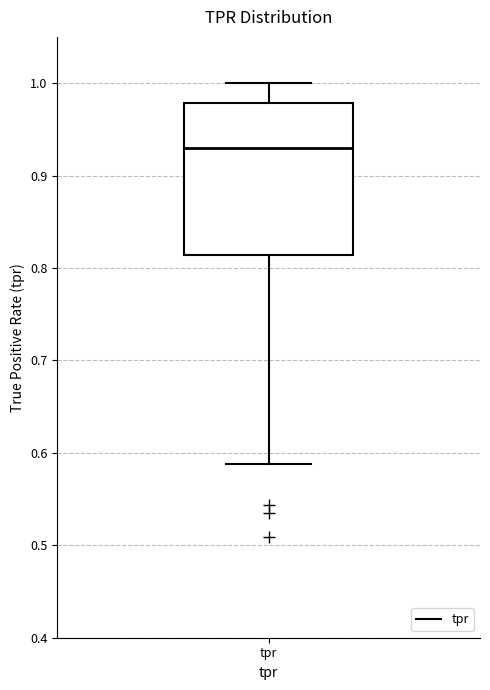

Transcribe this box plot: give where the median line is, the range the box spans, and where the two whiskers end, as read against the y-axis. The values are not printed on the chart, so give them approximately, as read against the axis.

median 0.93, box 0.81 to 0.98, whiskers 0.59 to 1.00